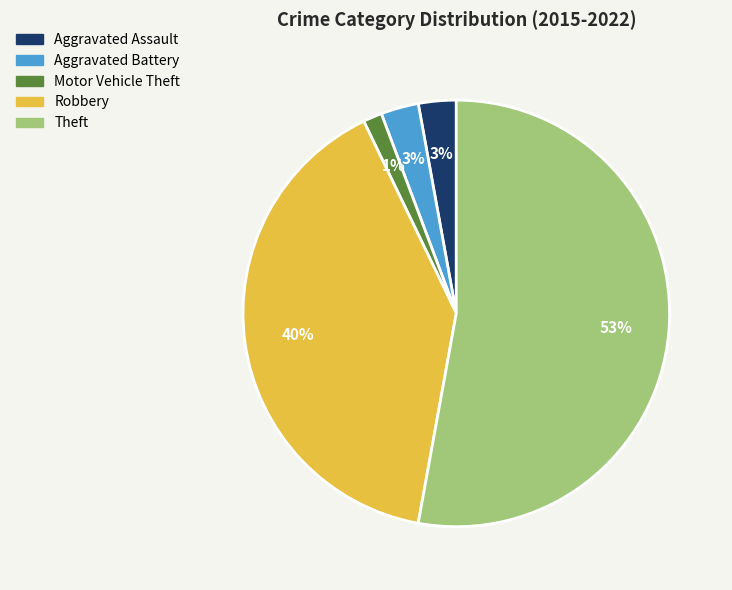

Count the number of slices in the pie.

5